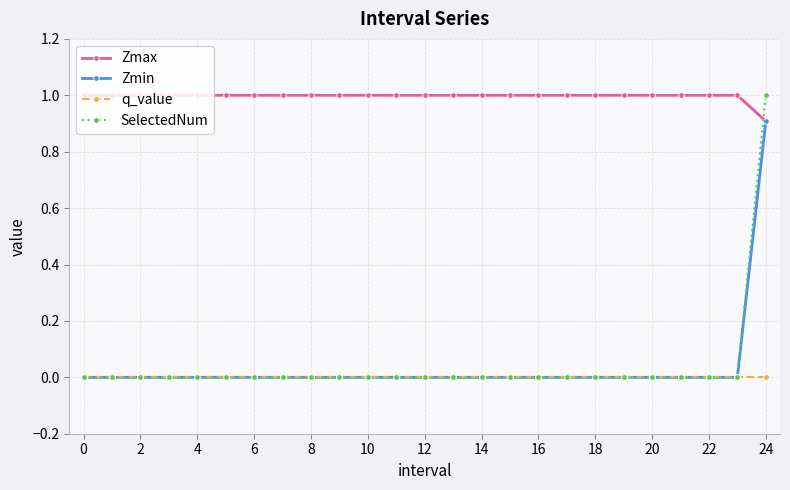

What is the maximum value shown in the chart?

1.0